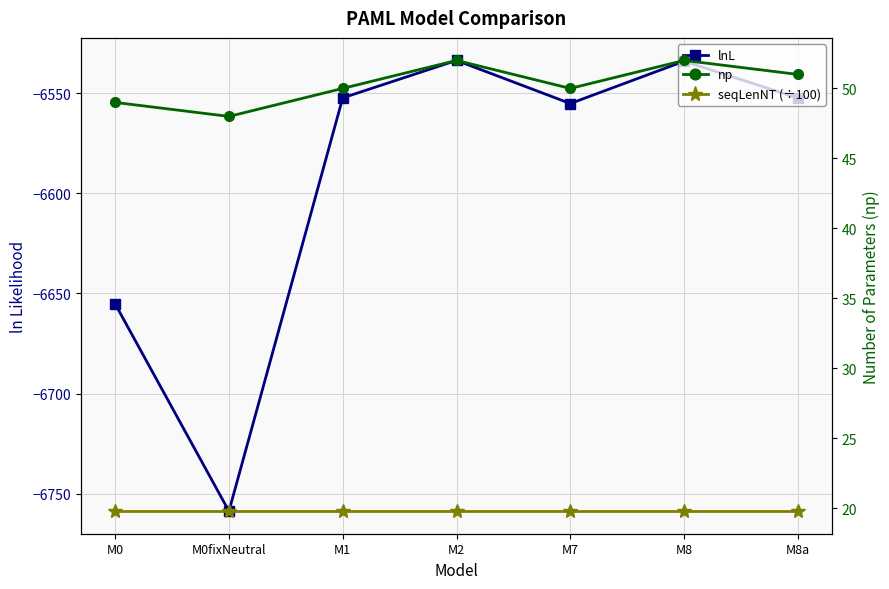

List the series in order of their peak value, highest first.

np, seqLenNT (÷100), lnL